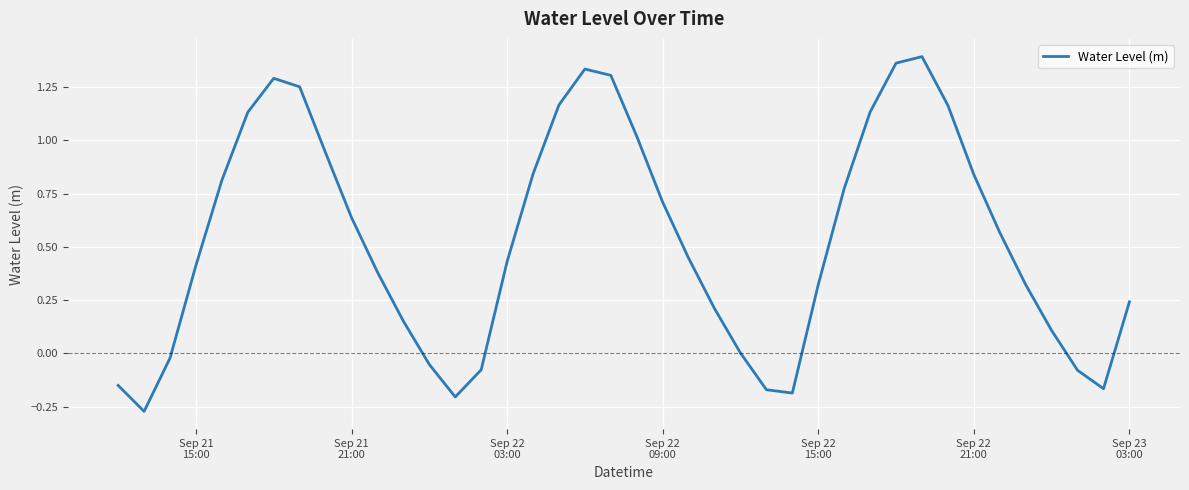

Does the chart have visible grid lines?

Yes